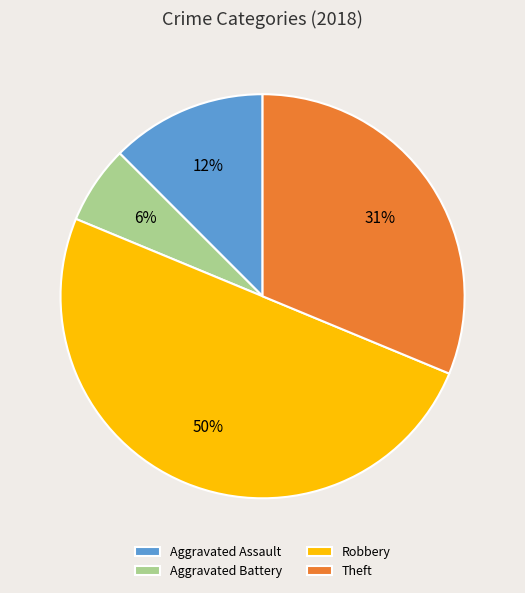

Which category has the biggest portion of the pie?

Robbery